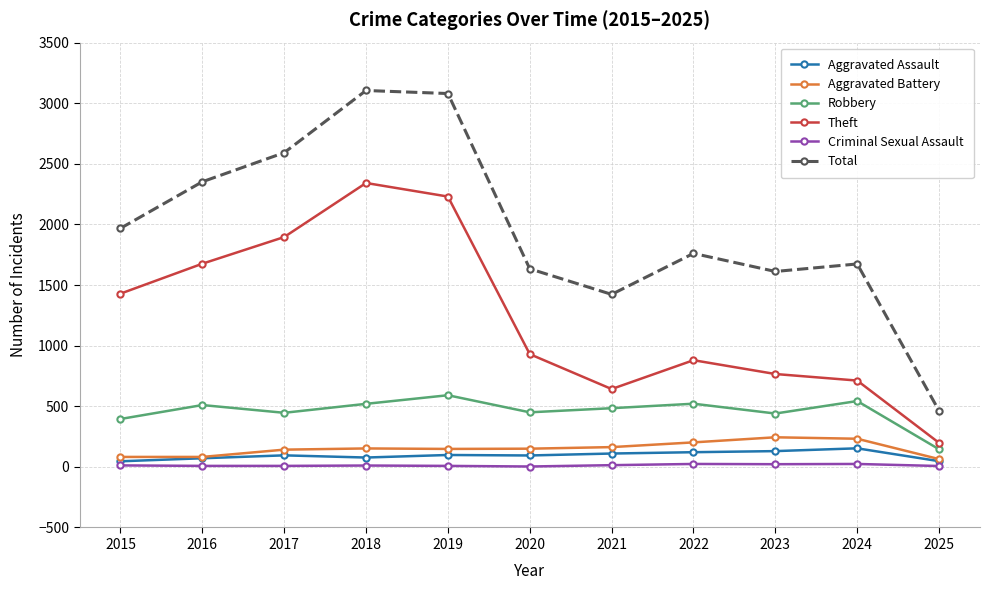

The value of Aggravated Battery at 2019 is 148. True or false?

True